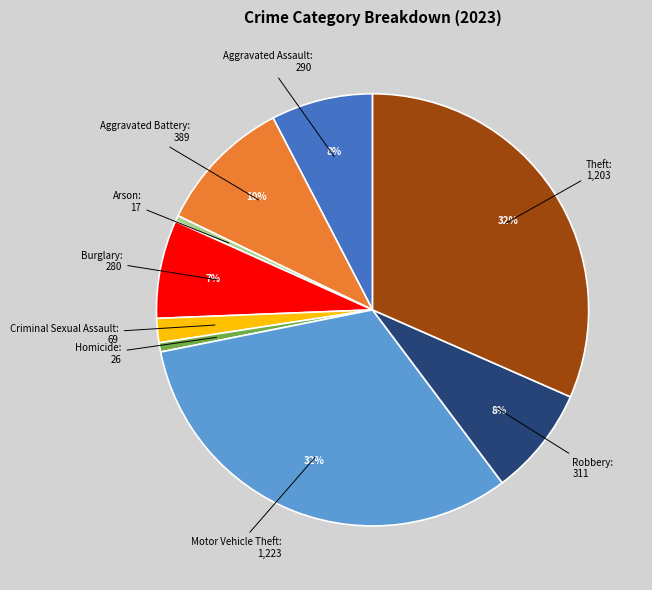

Which has a higher value, Criminal Sexual Assault or Burglary?

Burglary